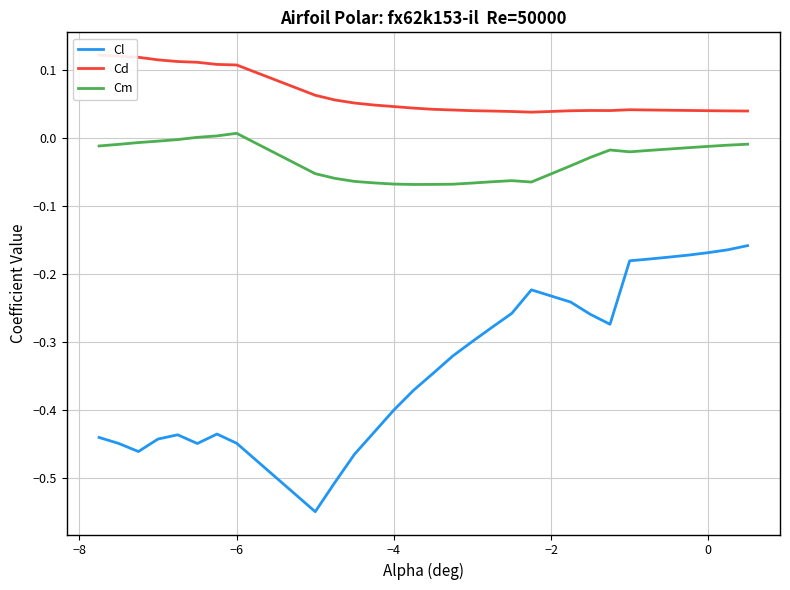

What is the difference between the second highest and second lowest values in the Cm series?

0.1